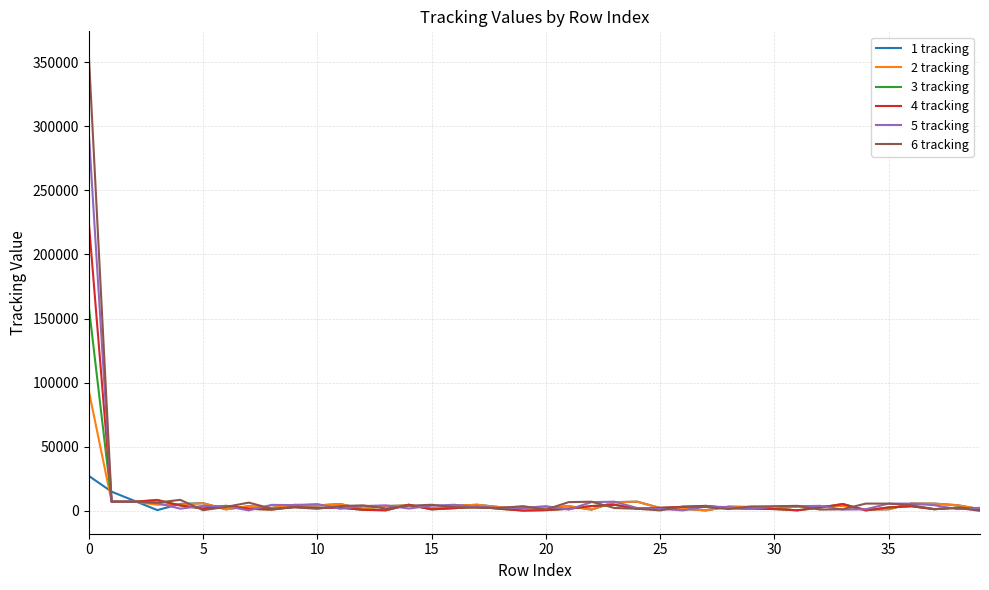

Which series has the largest range (max minus min)?

6 tracking